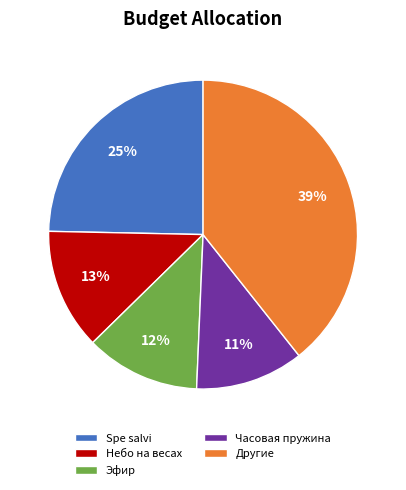

To the nearest percent, what portion does Другие represent?

39%